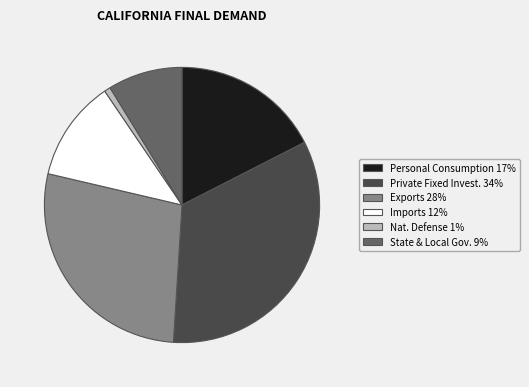

Is there any slice that represents more than half of the pie?

No